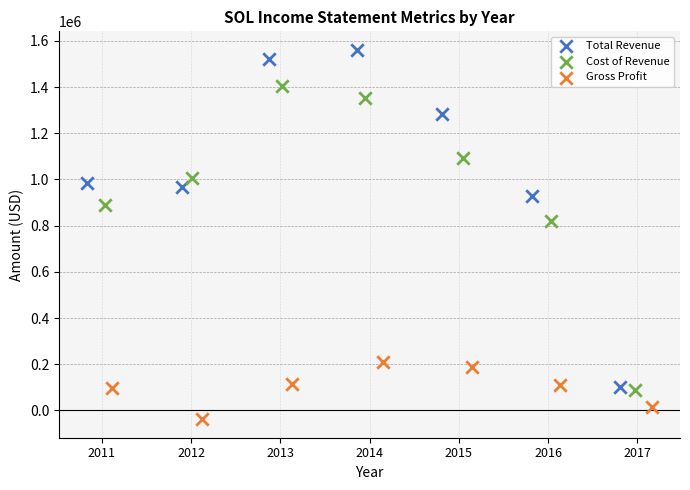

Which series reaches the maximum Y coordinate?

Total Revenue